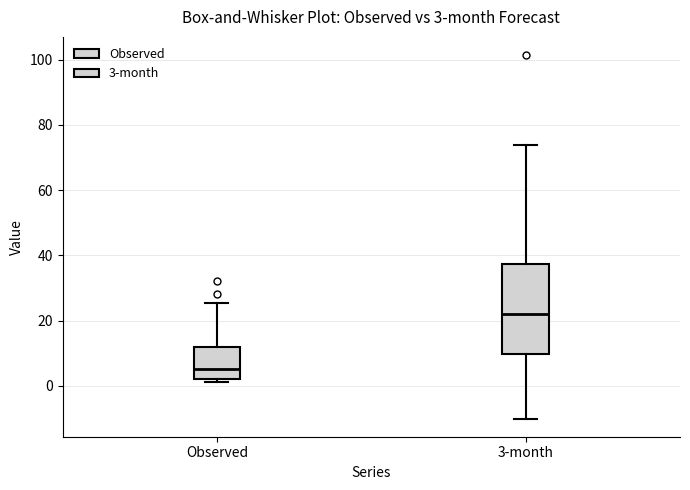

Comparing the boxes themselves (not the whiskers), which one is the tallest?

3-month